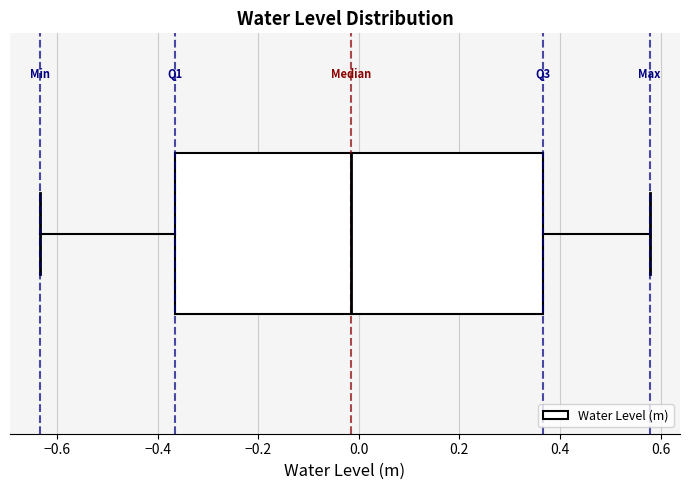

Transcribe this box plot: give where the median line is, the range the box spans, and where the two whiskers end, as read against the x-axis. The values are not printed on the chart, so give them approximately, as read against the axis.

median -0.02, box -0.36 to 0.36, whiskers -0.64 to 0.58